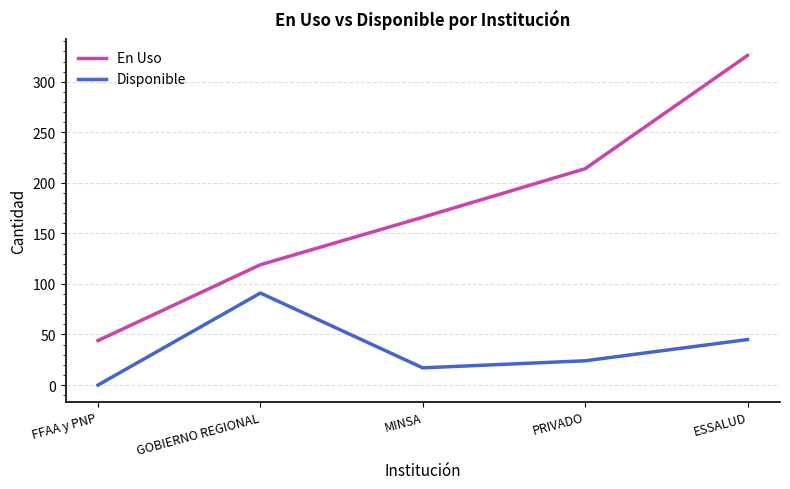

What is the sum of all En Uso values?

869